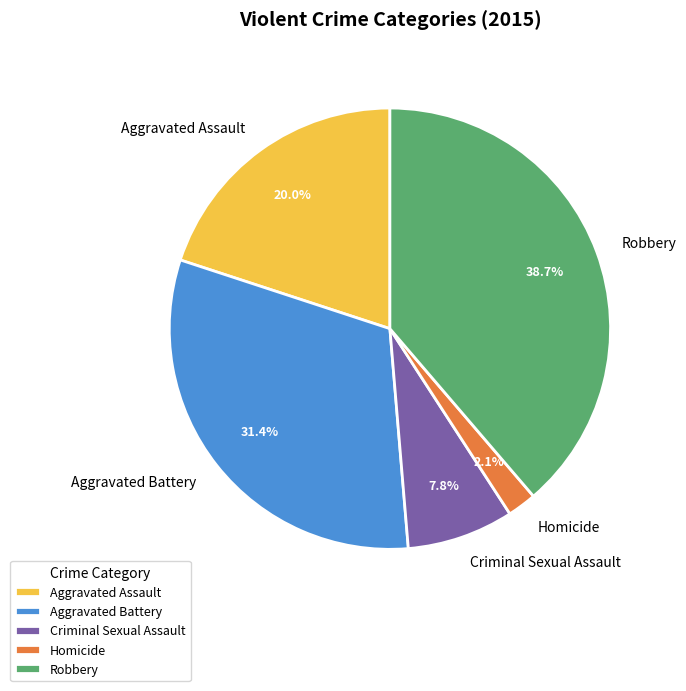

True or false: Criminal Sexual Assault accounts for 22% of the total.

False